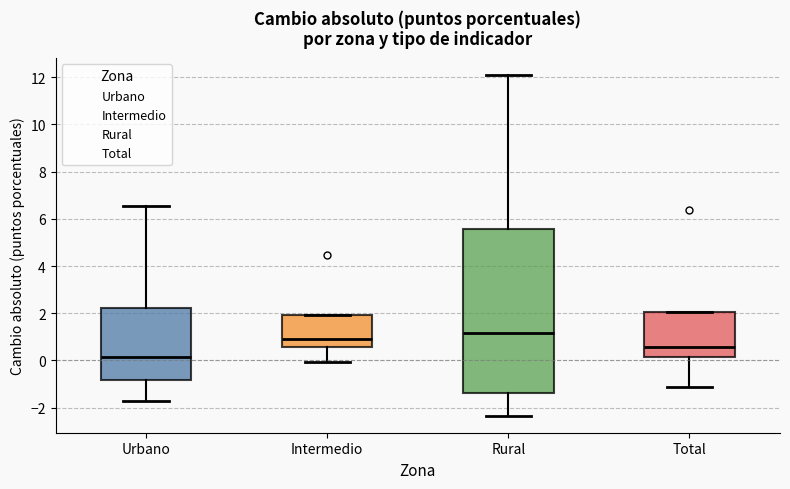

Where is the upper edge of the box for Total on the y-axis? The values are not printed on the chart, so give them approximately, as read against the axis.

2.0